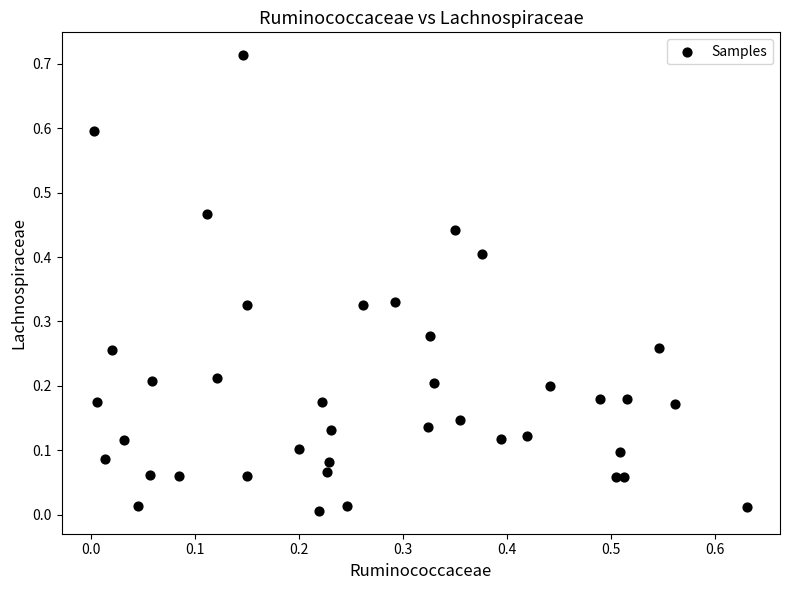

What is the range of X values (max minus min)?

0.6